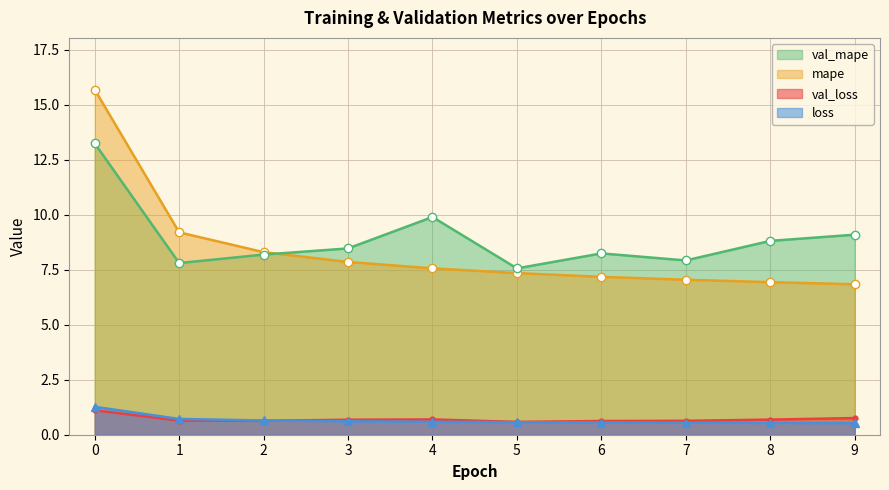

What is the maximum value shown in the chart?

15.7